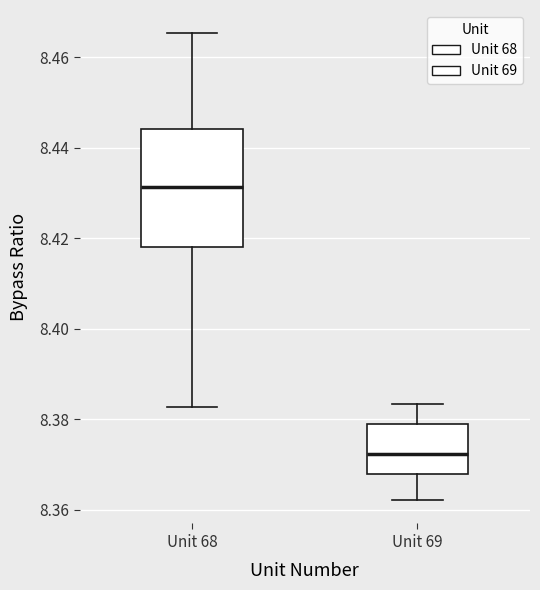

Where does the upper whisker of the box for Unit 68 end on the y-axis? The values are not printed on the chart, so give them approximately, as read against the axis.

8.466